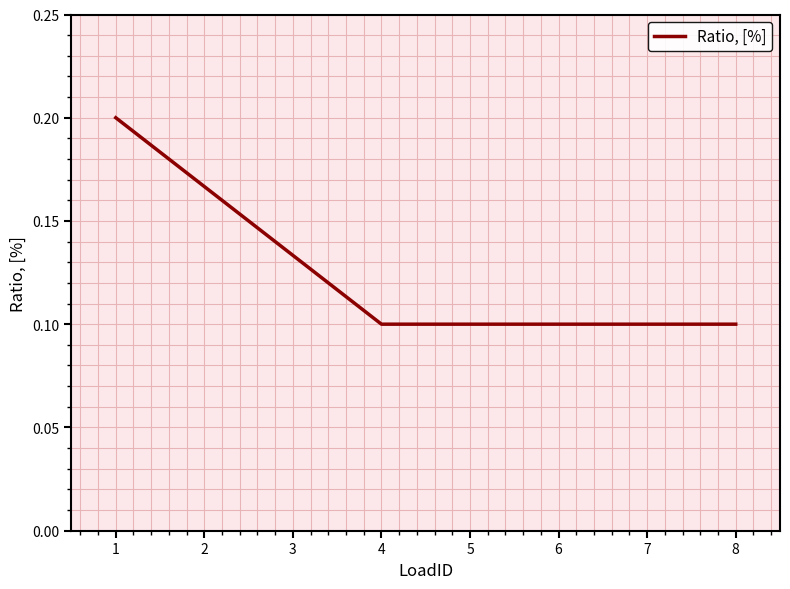

True or false: the data has more than 2 interior local peaks.

False